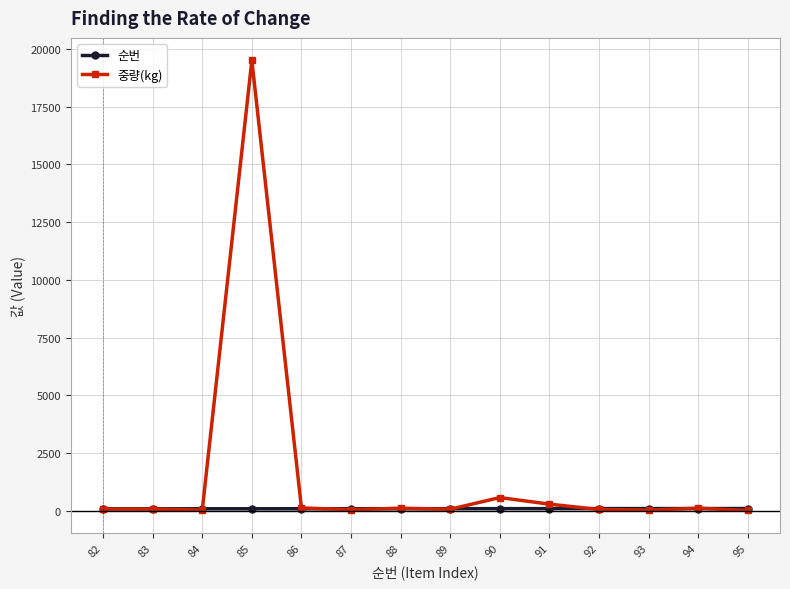

What are all the series names shown in the legend?

순번, 중량(kg)